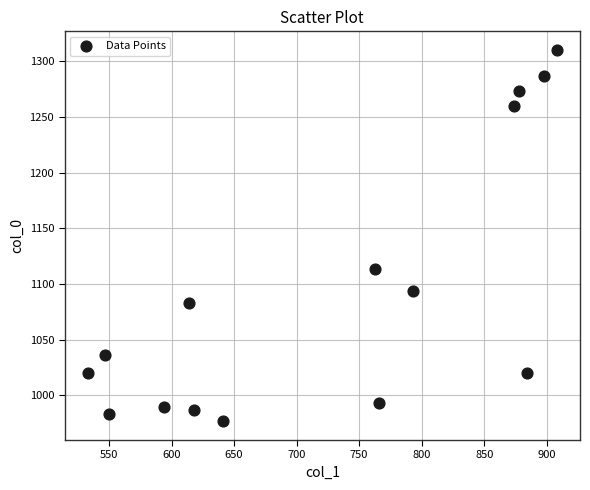

What Y value in the scatter plot is closest to 1143?

1113.3